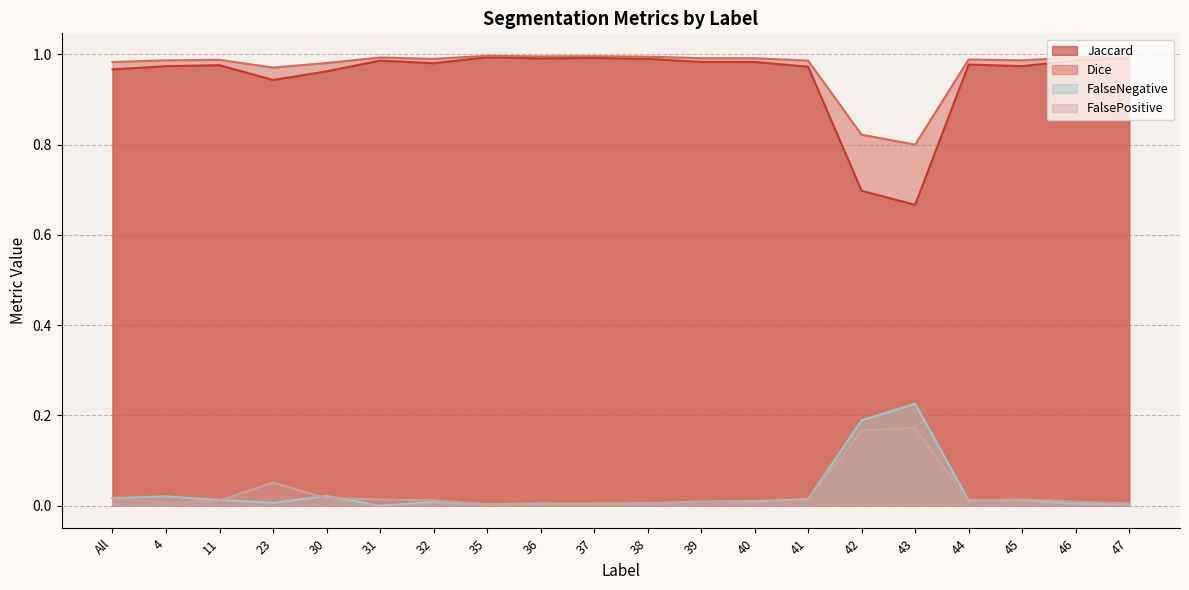

Which label corresponds to the largest value in the chart?

35